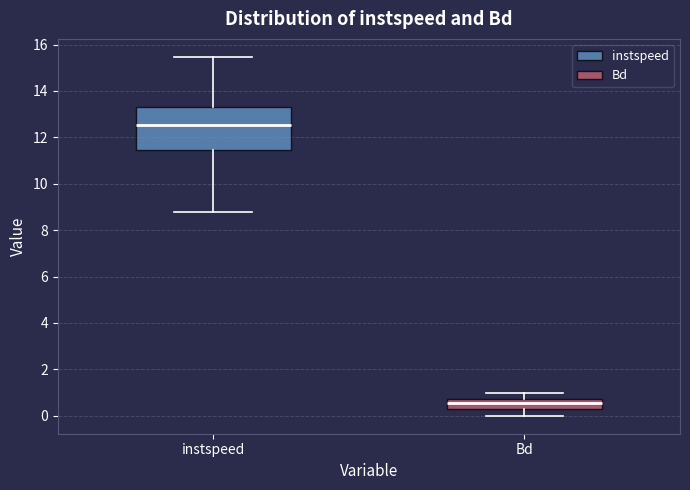

Reading left to right, read every box against the y-axis: the position of its median line, the range the box covers, and the ends of its whiskers. The values are not printed on the chart, so give them approximately, as read against the axis.

instspeed: median 12.6, box 11.4 to 13.4, whiskers 8.8 to 15.4
Bd: median 0.6, box 0.2 to 0.8, whiskers 0.0 to 1.0